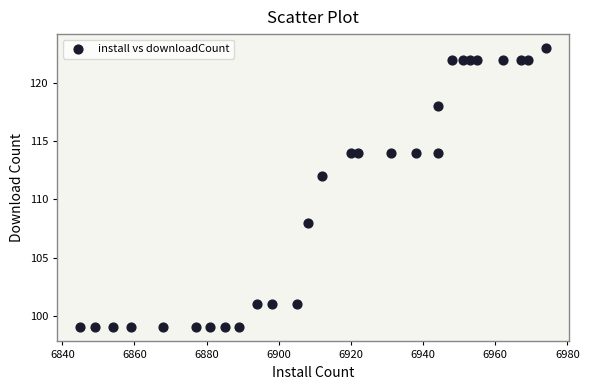

What is the range of X values (max minus min)?

129